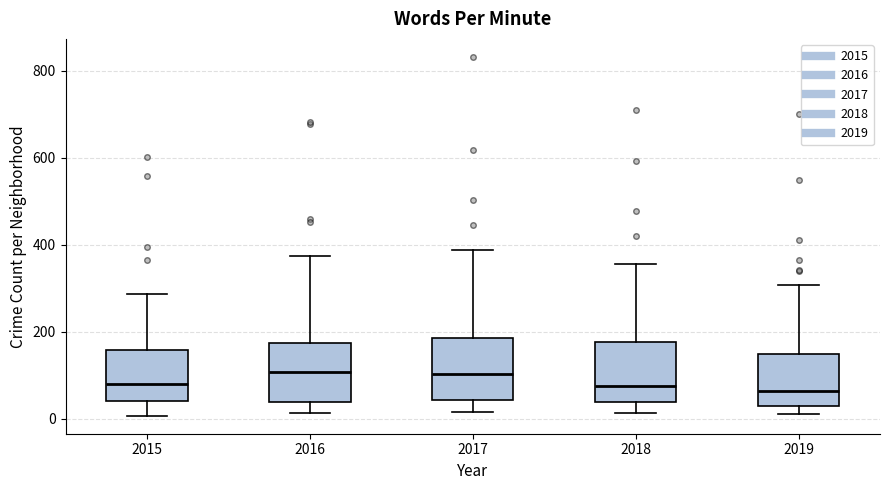

Where does the median line of the box at x = 2017 sit on the y-axis? The values are not printed on the chart, so give them approximately, as read against the axis.

100